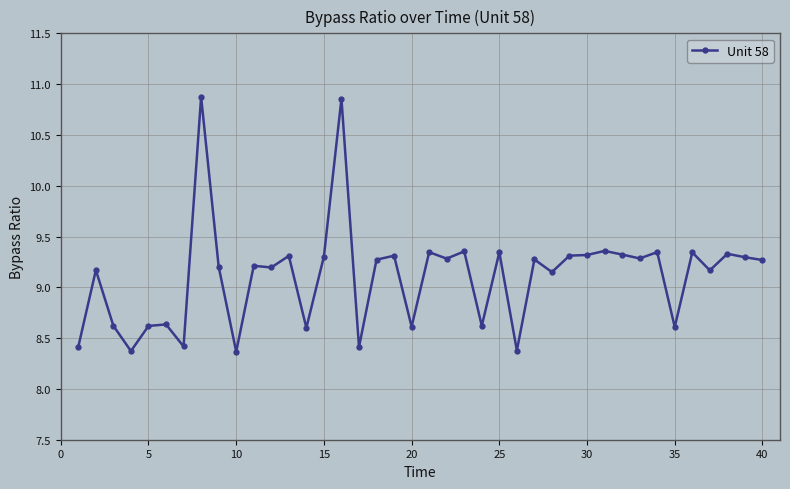

Count the number of values greater than 9.

27